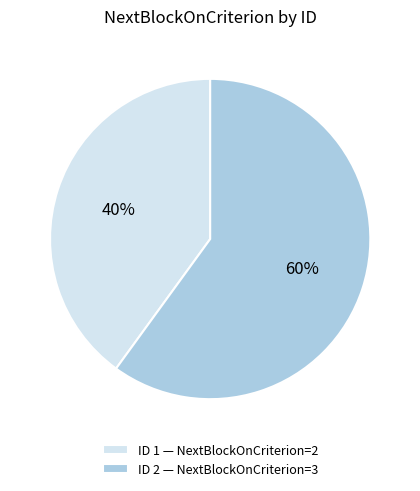

Rank the categories by value from lowest to highest.

ID 1 — NextBlockOnCriterion=2, ID 2 — NextBlockOnCriterion=3